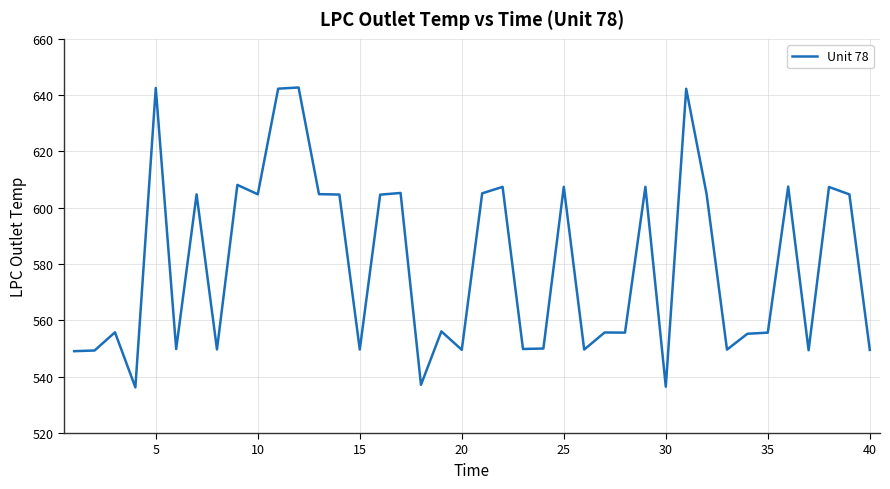

What is the average value?

580.0